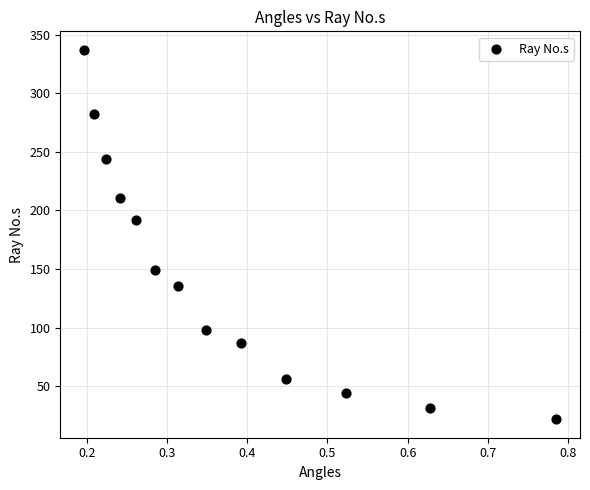

What Y value in the scatter plot is closest to 179?

192